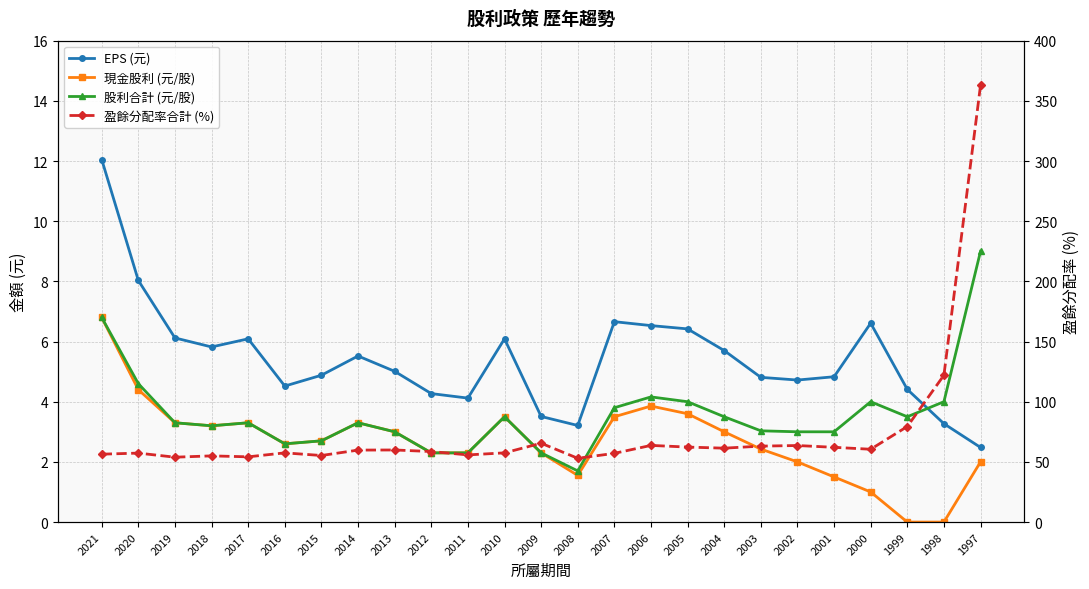

What is the sum of all 股利合計 (元/股) values?

89.9